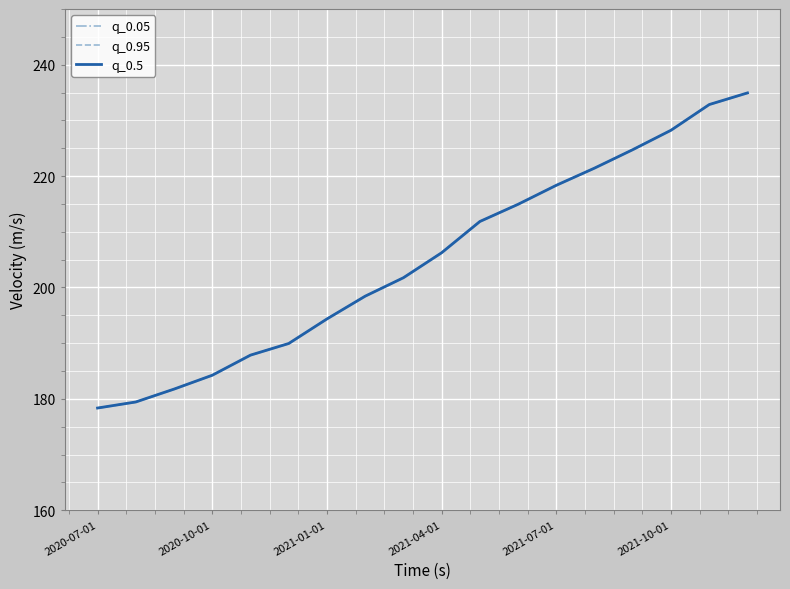

True or false: q_0.05 and q_0.95 cross at least once.

False